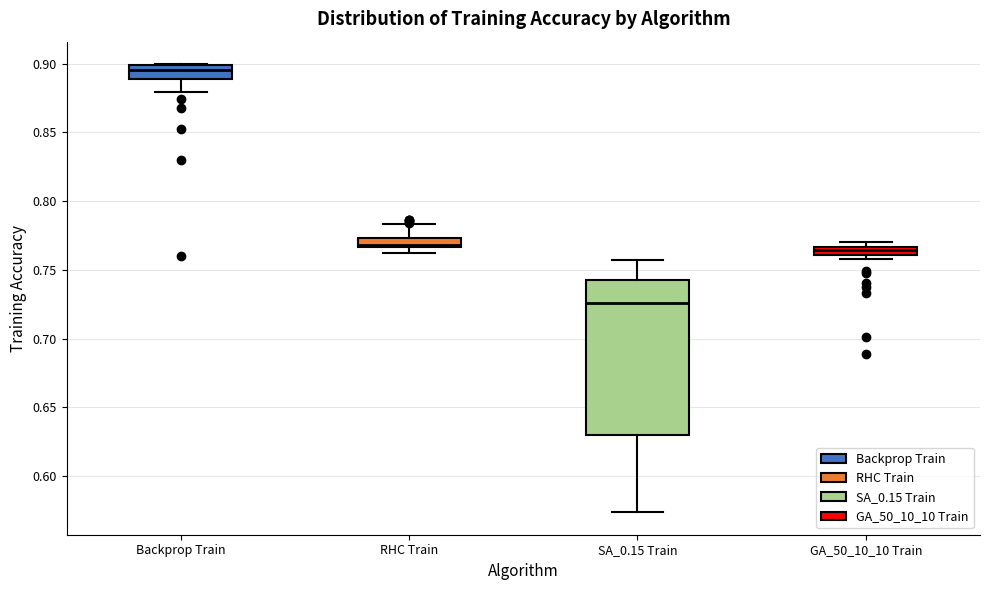

Which box's median line is the highest?

Backprop Train